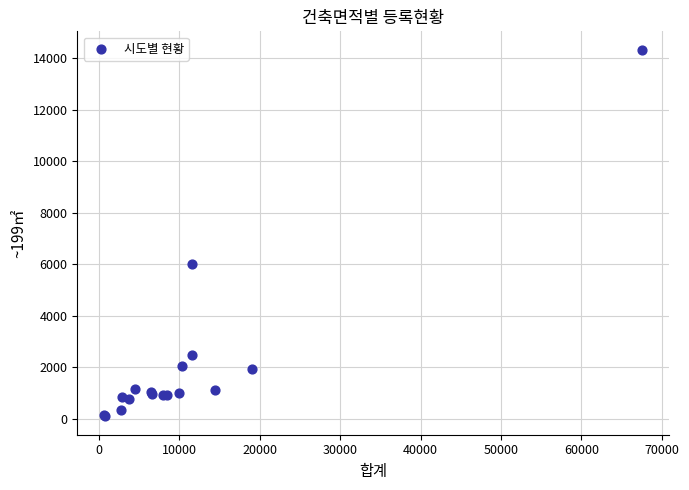

What Y value in the scatter plot is closest to 7206?

6017